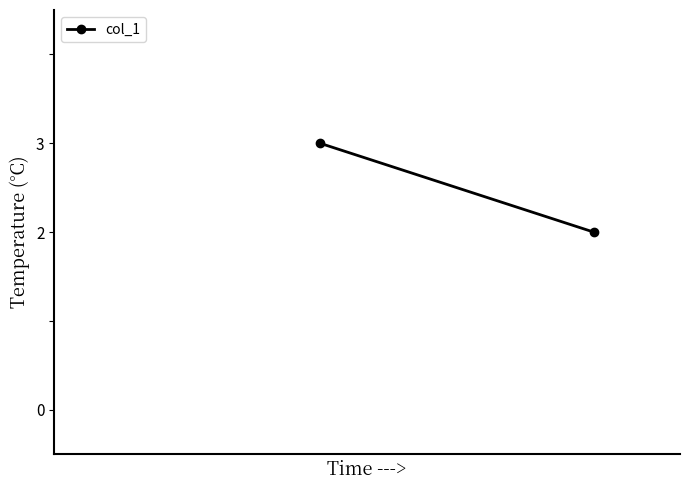

How many values are below 3?

1